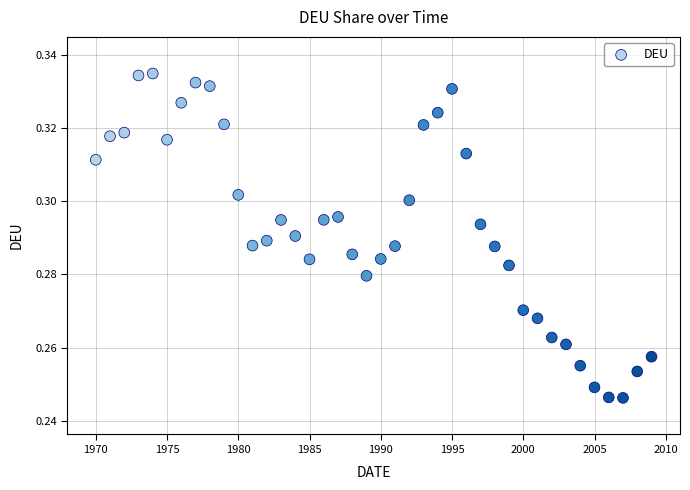

What is the range of X values (max minus min)?

39.0